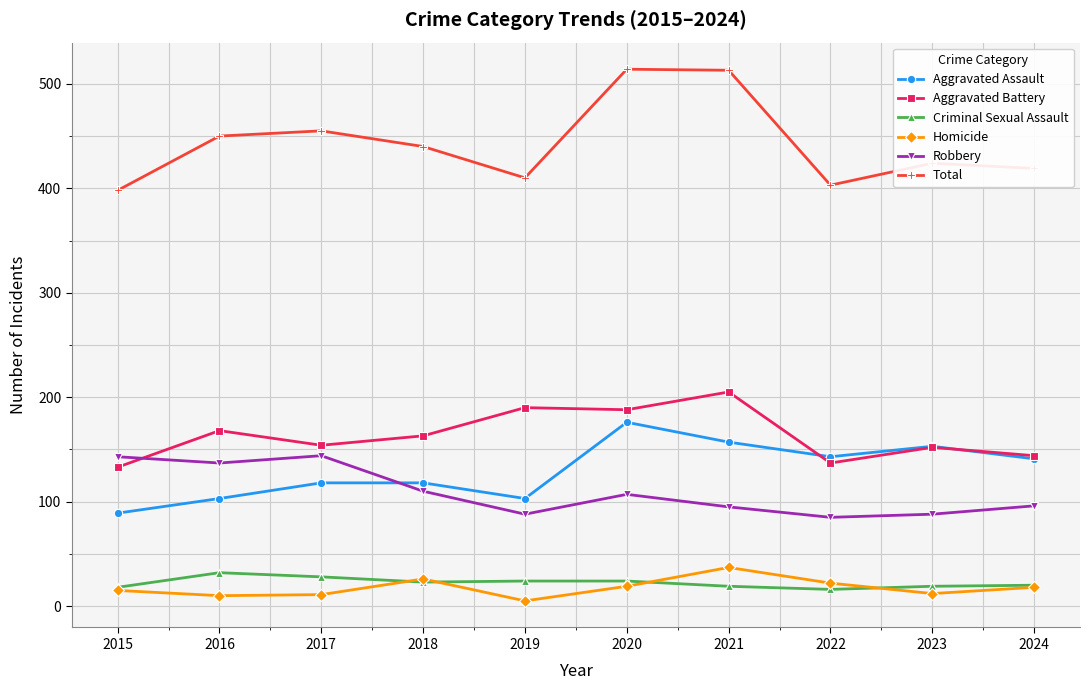

Is this an area chart (filled region under the line)?

No